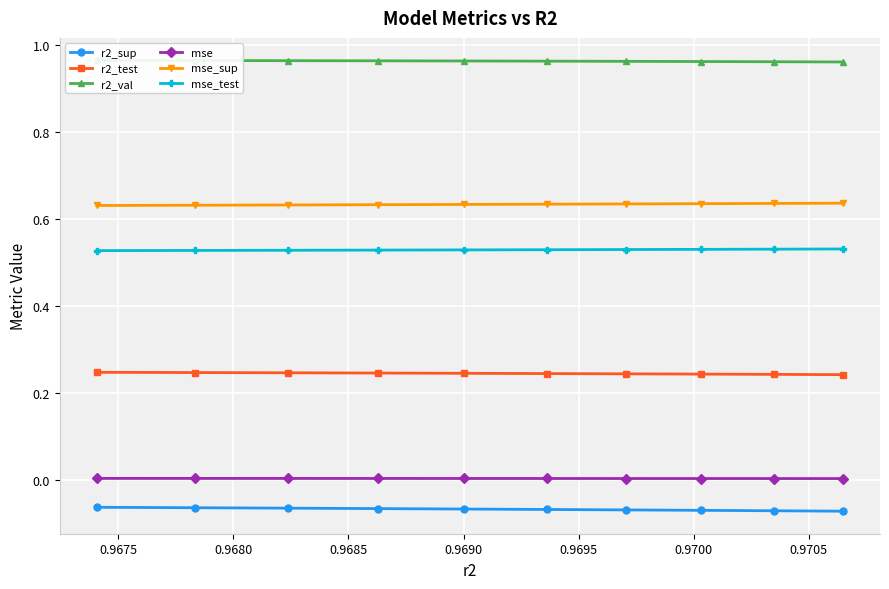

True or false: r2_sup and mse intersect in this chart.

False